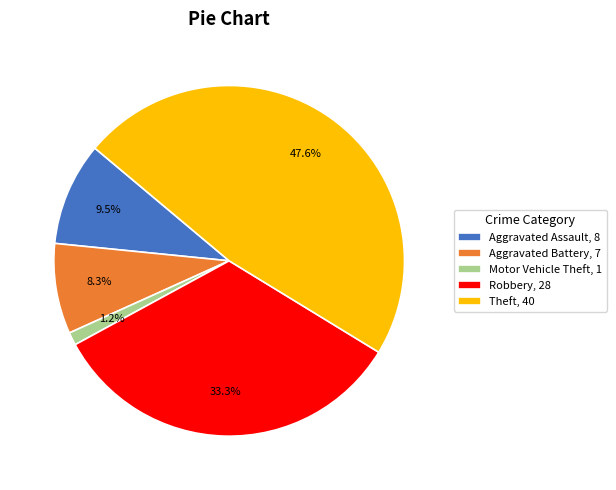

Which category has the biggest portion of the pie?

Theft